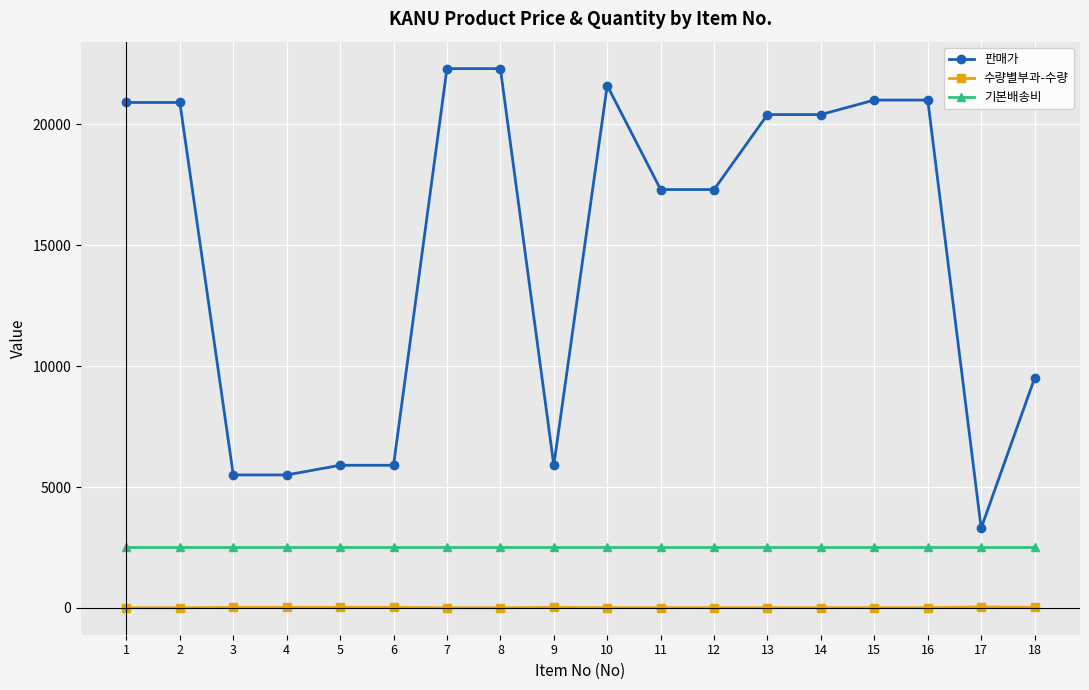

Rank the series by their average value, from lowest to highest.

수량별부과-수량, 기본배송비, 판매가